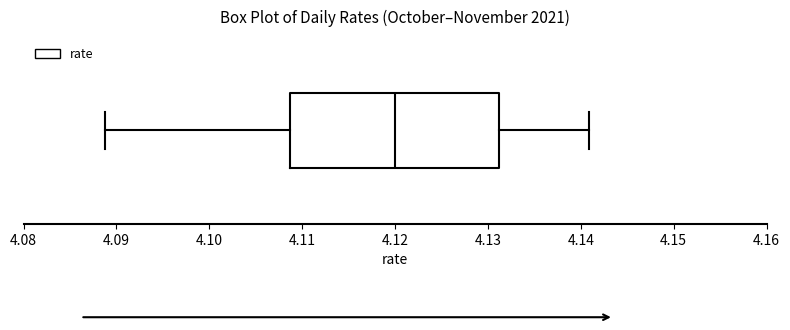

Read this box plot against the x-axis: the position of the median line, the range covered by the box, and the ends of both whiskers. The values are not printed on the chart, so give them approximately, as read against the axis.

median 4.120, box 4.109 to 4.131, whiskers 4.089 to 4.141